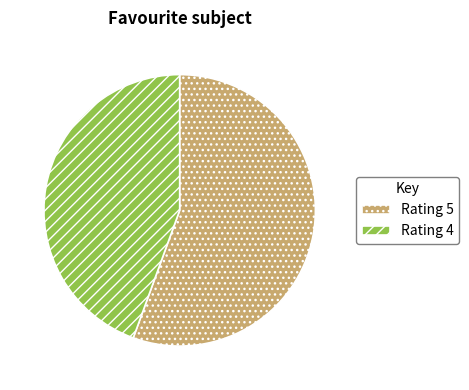

Rank the categories by value from lowest to highest.

Rating 4, Rating 5